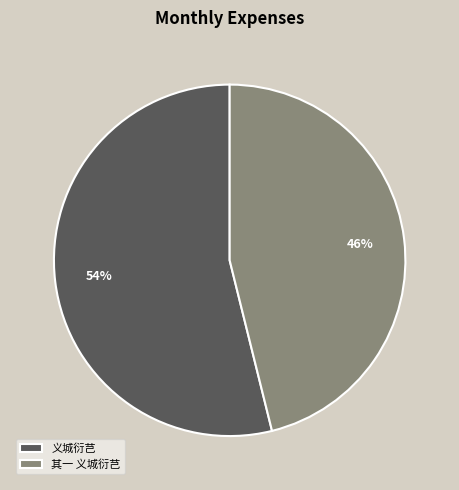

Between 义城衍芑 and 其一 义城衍芑, which is larger?

义城衍芑